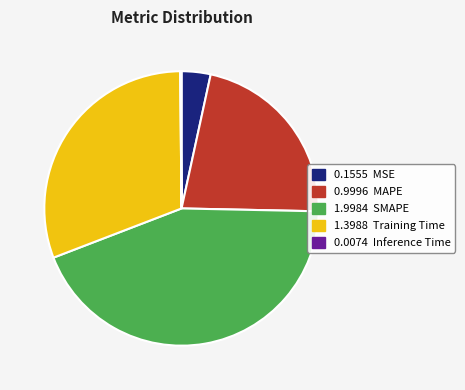

Is there any slice that represents more than half of the pie?

No